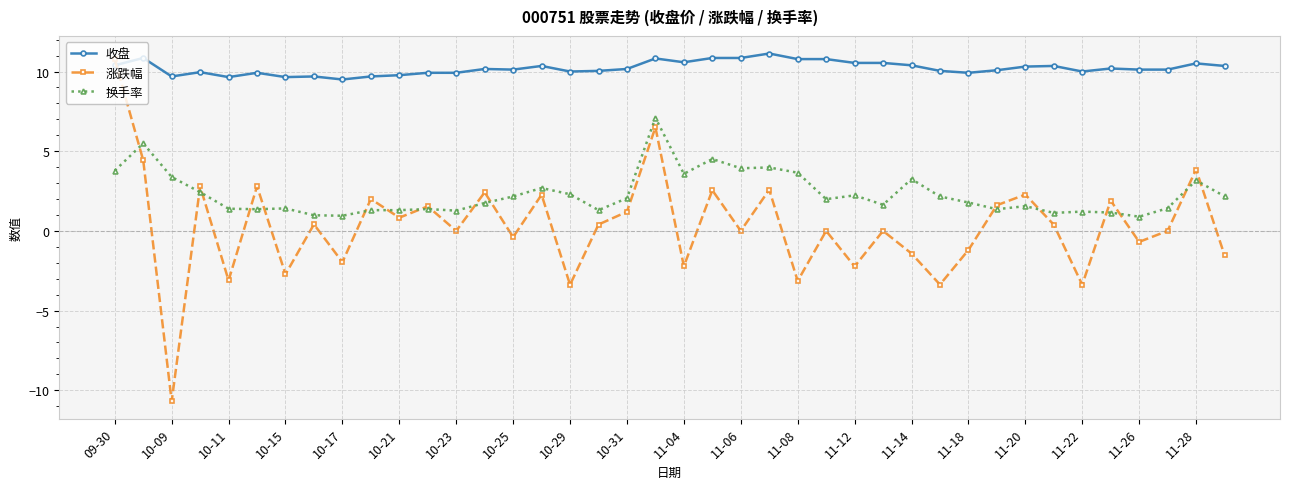

What is the value of the 换手率 point at the 32nd from the left?

1.4